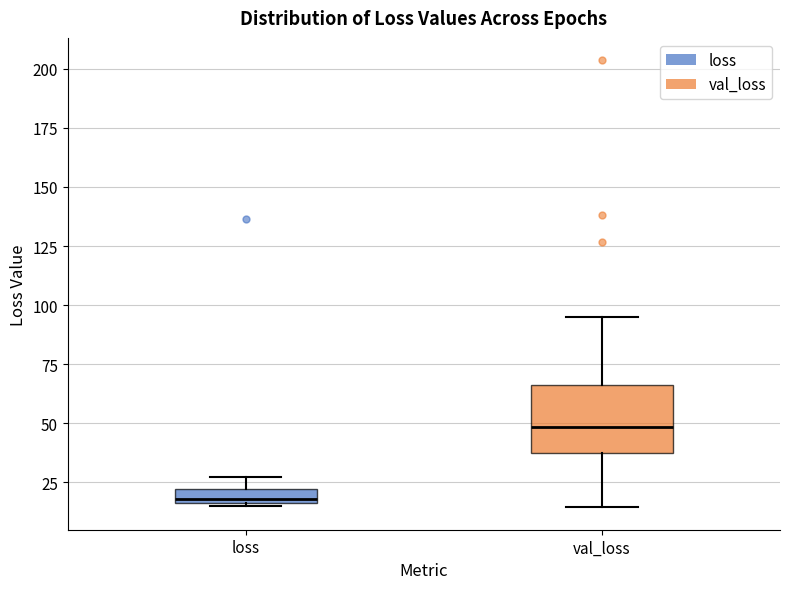

Which box is the tallest, from its lower edge to its upper edge?

val_loss